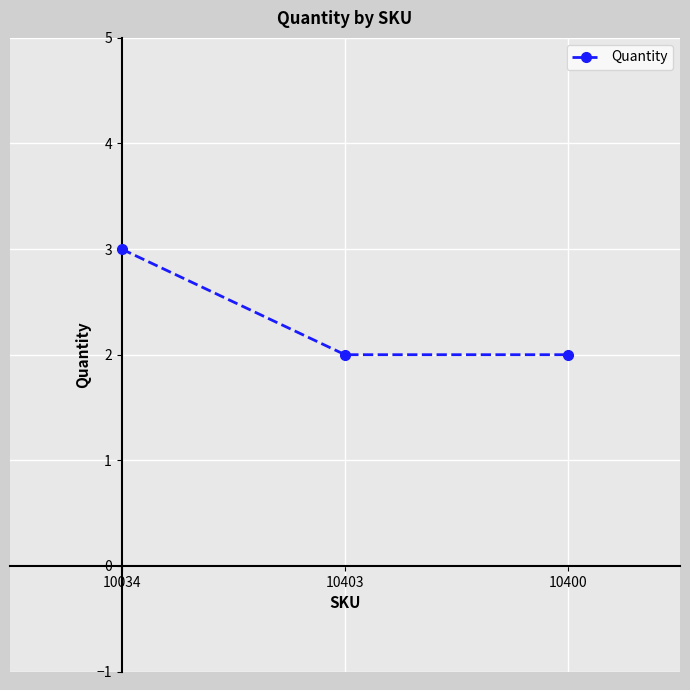

What is the minimum value shown in the chart?

2